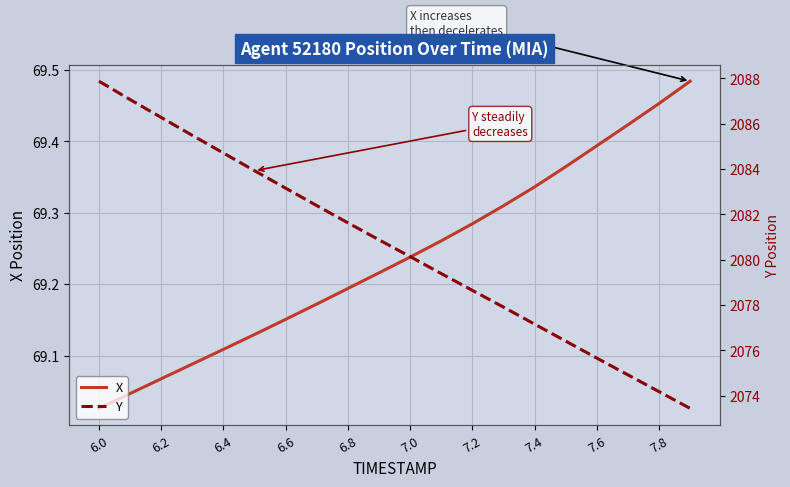

What is the maximum value for Y?

2087.9